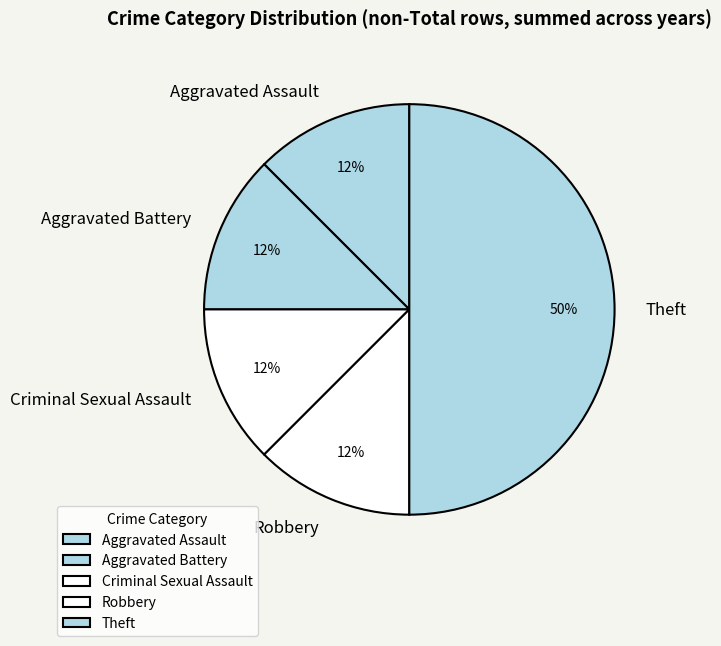

Do Criminal Sexual Assault and Aggravated Battery together represent more than half of the pie?

No